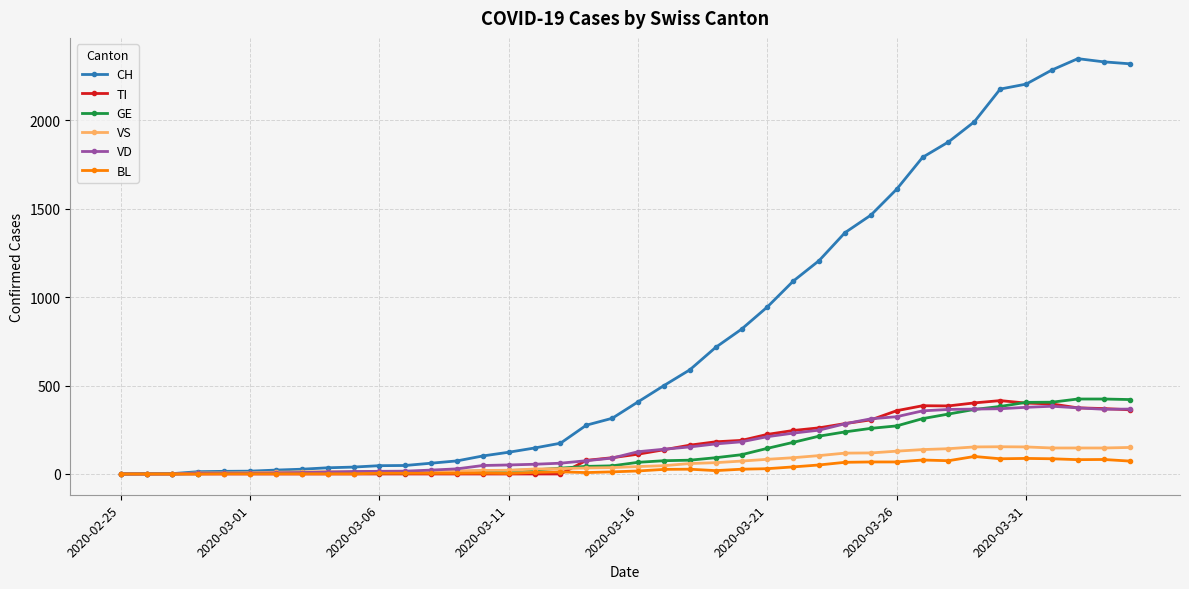

What is the value of the VD point at the 36th from the left?

377